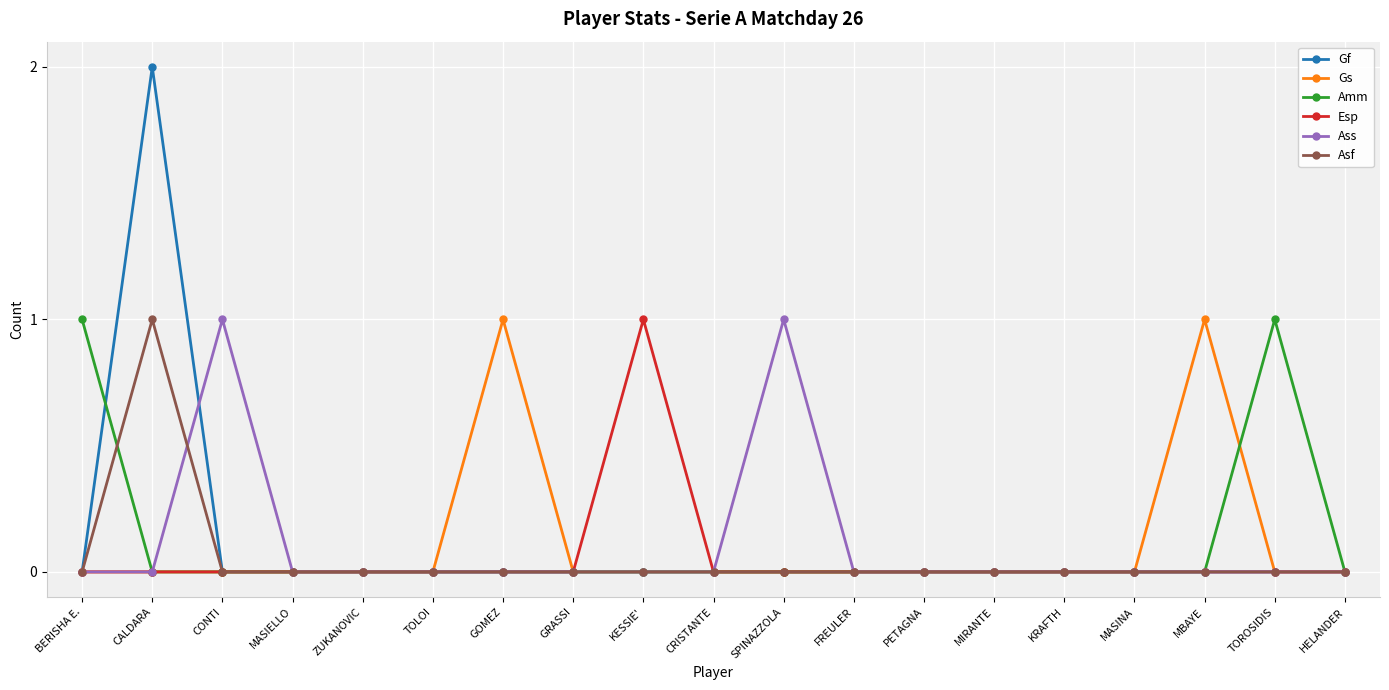

Is it true that Asf equals 0 at MIRANTE?

True